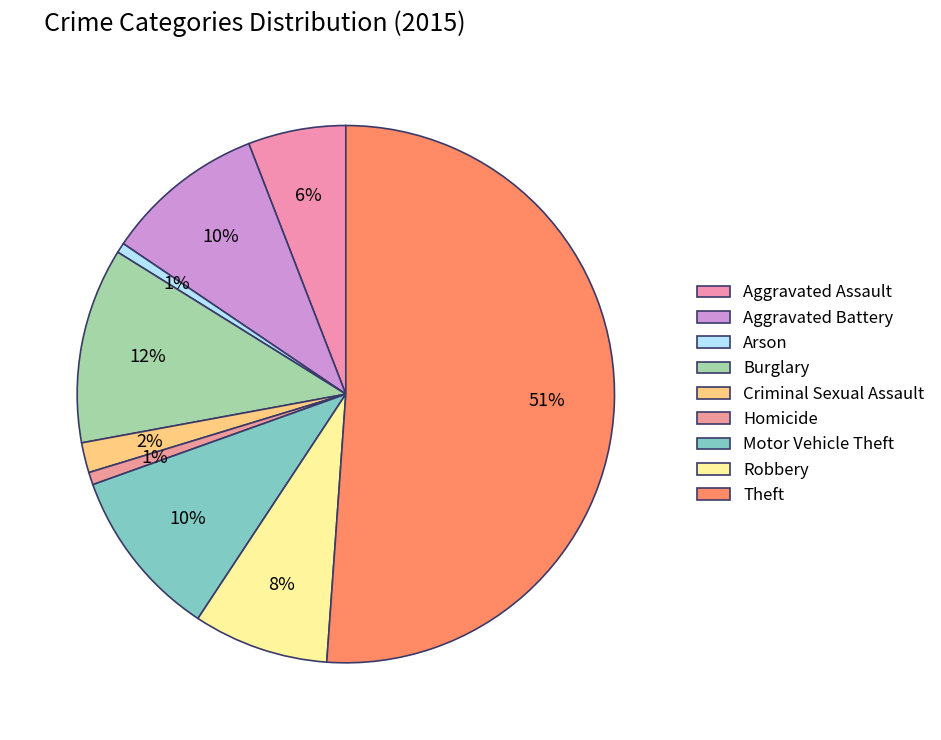

Is it true that Arson is 12% of the pie?

False